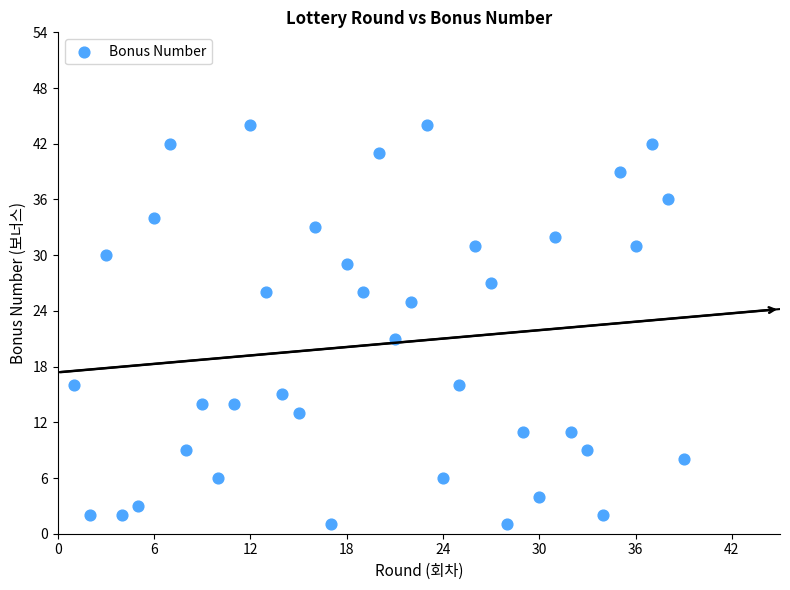

What Y value in the scatter plot is closest to 22?

21